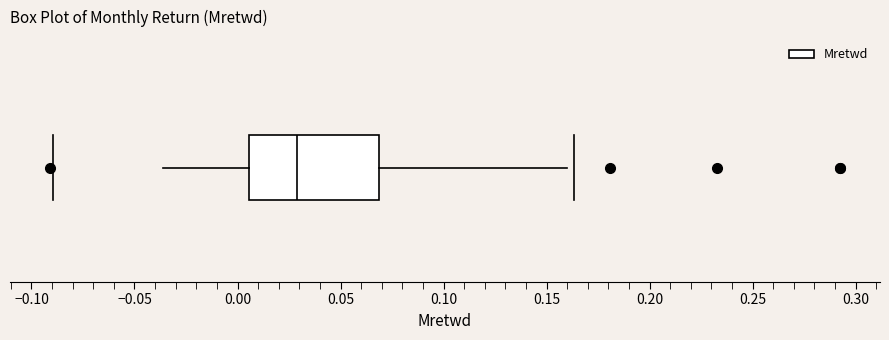

Where does the left whisker of the box end on the x-axis? The values are not printed on the chart, so give them approximately, as read against the axis.

-0.035